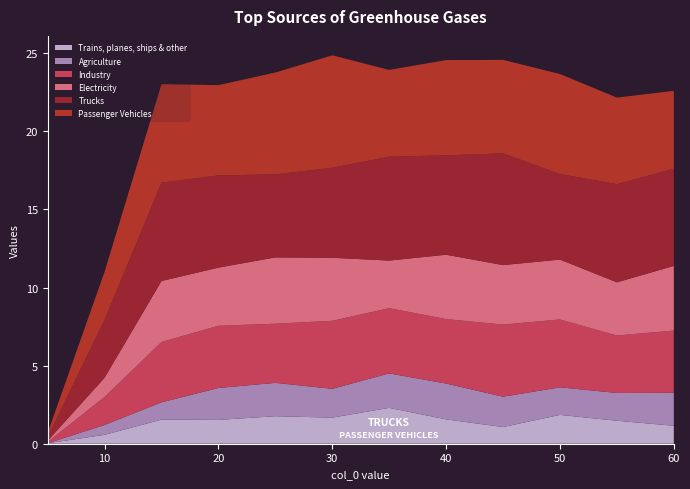

Reading left to right, extract all data points from this chart.

Trains, planes, ships & other: 3.5=0.0	3.5=0.6	4.0=1.5	4.0=1.5	4.5=1.8	4.5=1.7	5.0=2.3	5.0=1.6	8=1.1	9=1.8	10=1.5	11=1.2
Agriculture: 3.5=0.0	3.5=0.6	4.0=1.1	4.0=2.0	4.5=2.1	4.5=1.8	5.0=2.2	5.0=2.3	8=1.9	9=1.8	10=1.8	11=2.1
Industry: 3.5=0.1	3.5=1.8	4.0=3.9	4.0=4.0	4.5=3.8	4.5=4.4	5.0=4.2	5.0=4.1	8=4.6	9=4.3	10=3.7	11=4.0
Electricity: 3.5=0.1	3.5=1.2	4.0=3.9	4.0=3.7	4.5=4.2	4.5=4.0	5.0=3.0	5.0=4.1	8=3.8	9=3.8	10=3.4	11=4.1
Trucks: 3.5=0.2	3.5=3.7	4.0=6.3	4.0=5.9	4.5=5.3	4.5=5.8	5.0=6.7	5.0=6.4	8=7.2	9=5.5	10=6.3	11=6.2
Passenger Vehicles: 3.5=0.3	3.5=3.1	4.0=6.3	4.0=5.8	4.5=6.5	4.5=7.2	5.0=5.6	5.0=6.1	8=6.0	9=6.4	10=5.5	11=5.0